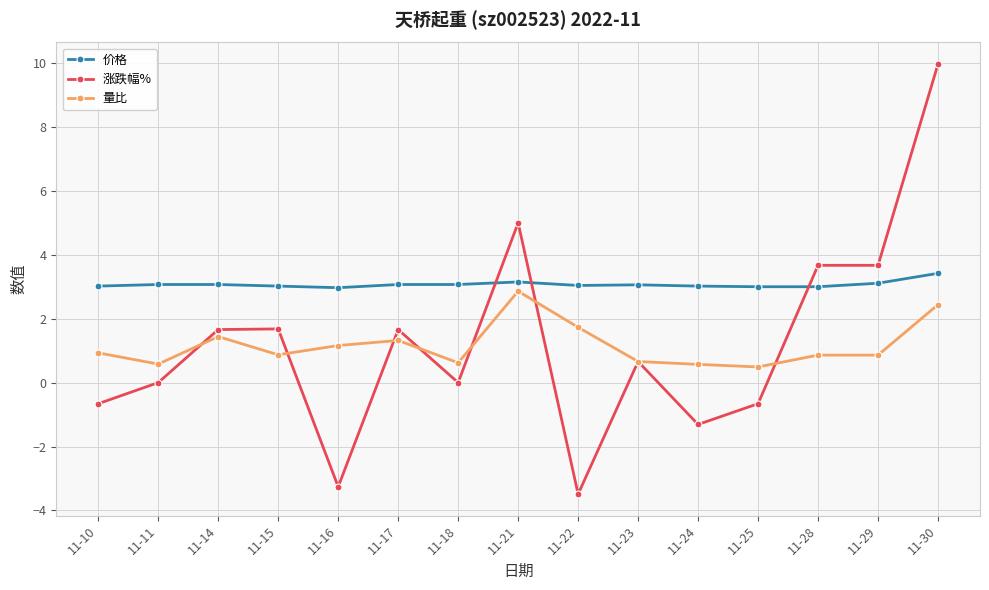

What is the sum of all 量比 values?

17.4